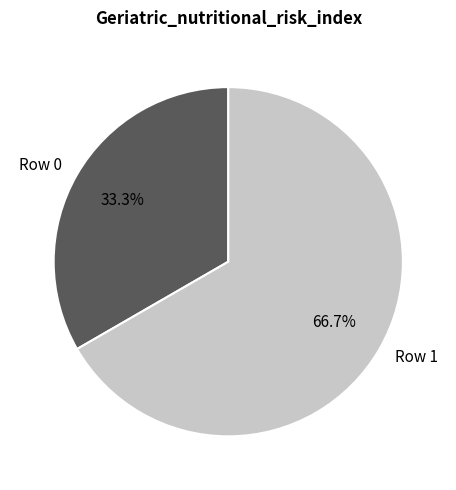

Is there a majority slice in this chart?

Yes